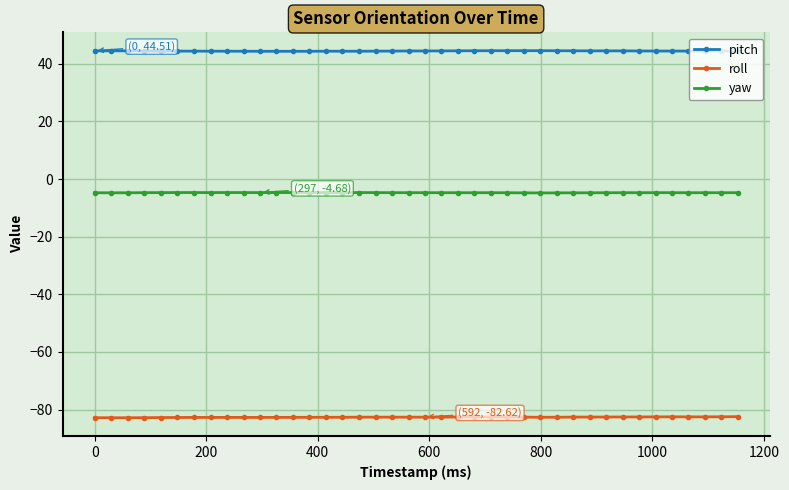

What is the value of the roll point at the 32nd from the left?

-82.6